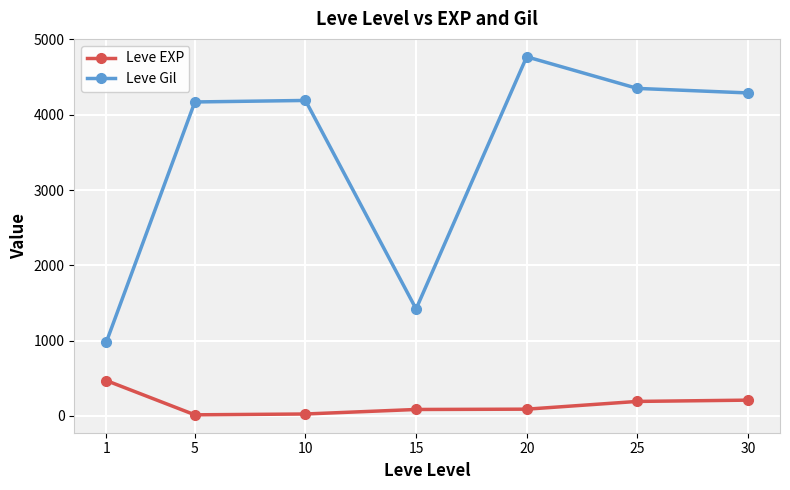

What is the value of the Leve Gil point at the 7th from the left?

4290